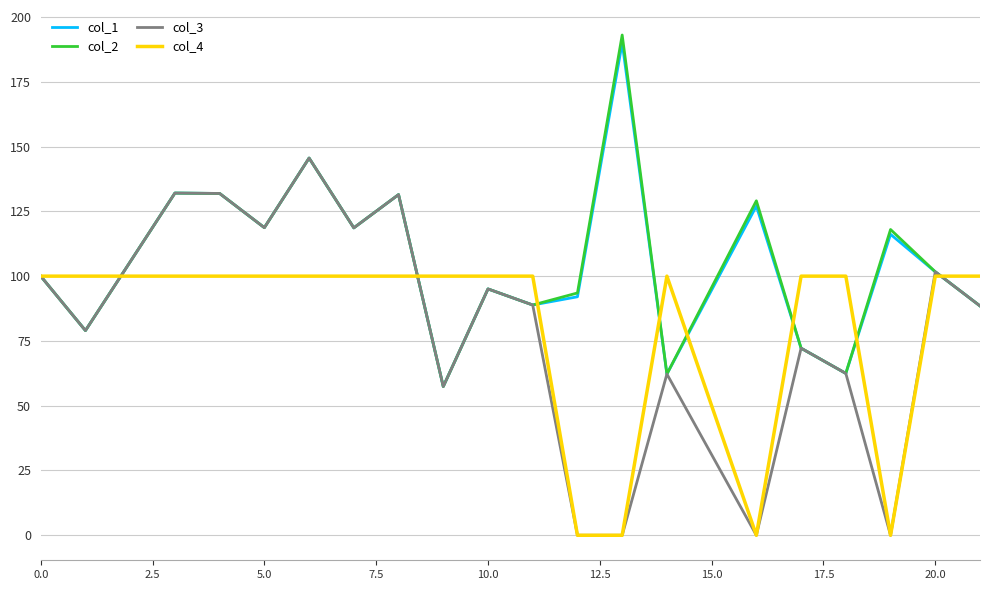

Which series has the largest range (max minus min)?

col_3